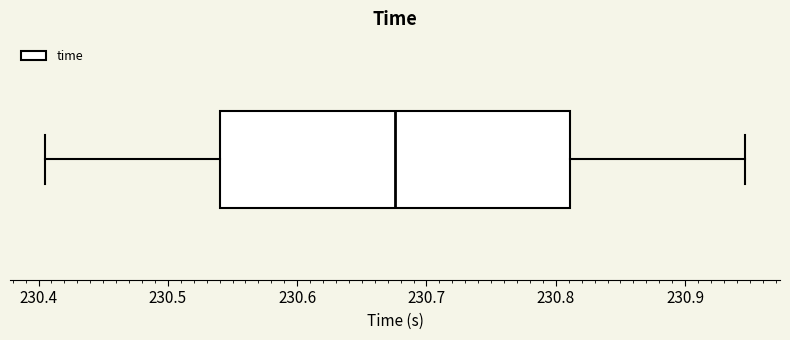

Where is the left edge of the box on the x-axis? The values are not printed on the chart, so give them approximately, as read against the axis.

230.54